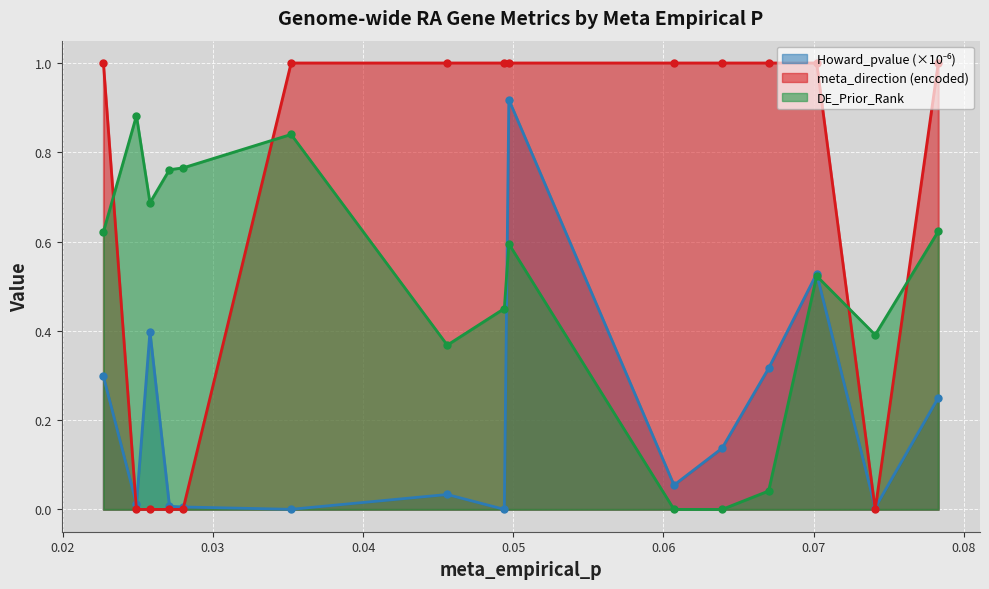

At 0.0258, list the series in order from smallest to largest.

meta_direction_encoded, Howard_pvalue, DE_Prior_Rank